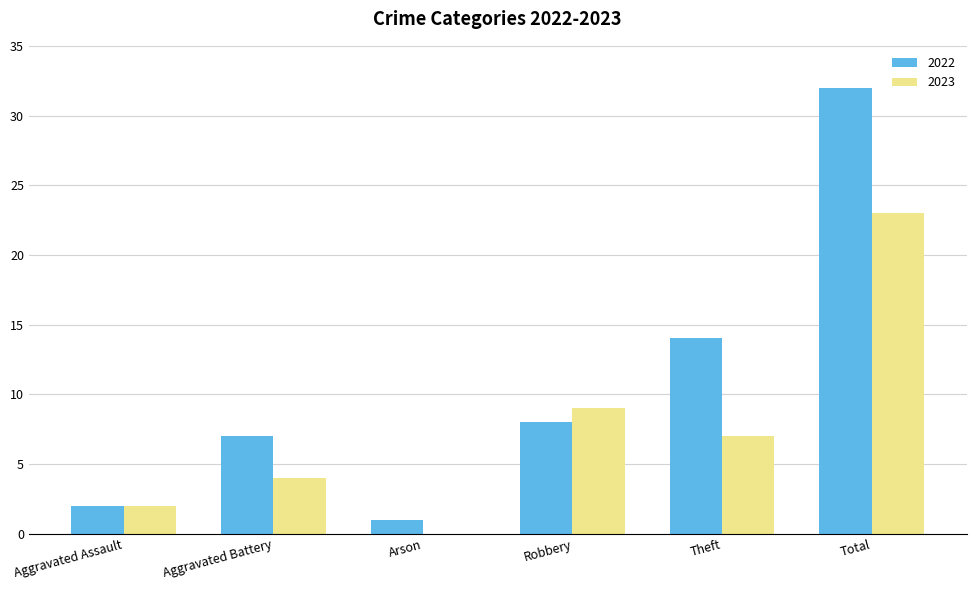

How many distinct data groups are displayed?

2